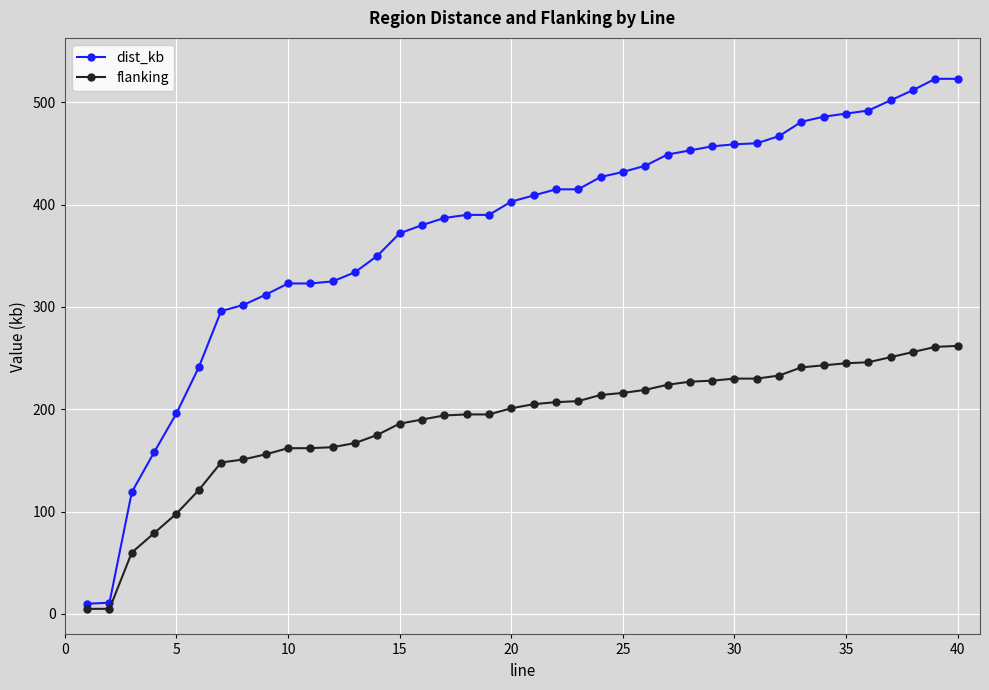

How many data points does each series have?

40